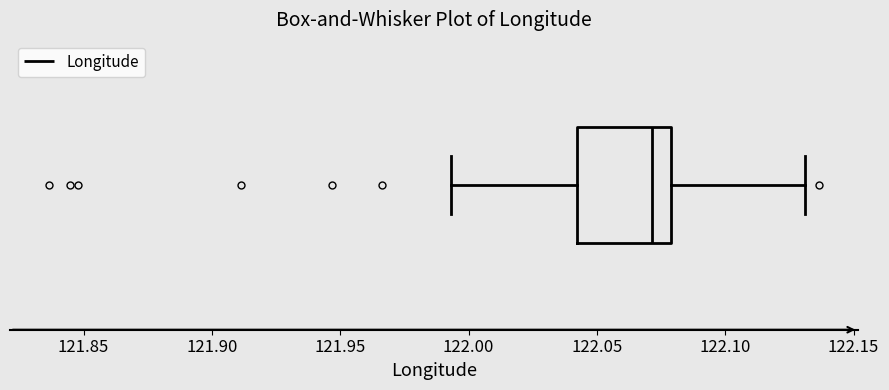

Where does the median line of the box sit on the x-axis? The values are not printed on the chart, so give them approximately, as read against the axis.

122.070